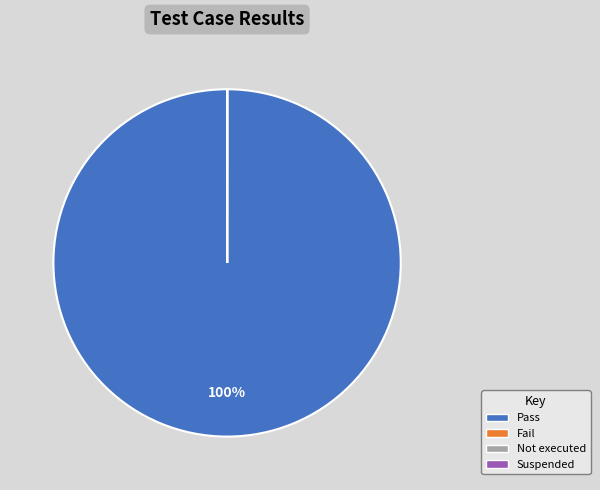

True or false: Pass accounts for 100% of the total.

True